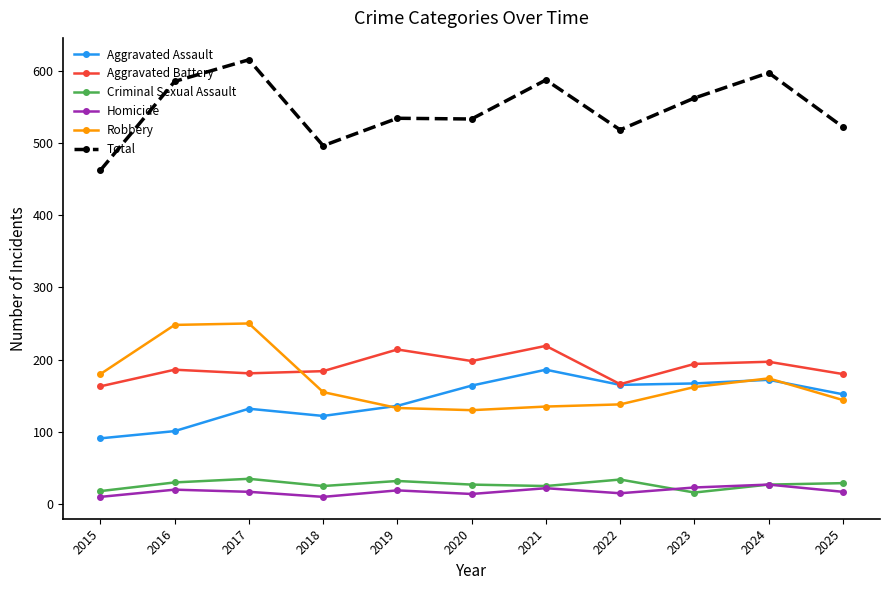

True or false: Aggravated Assault and Criminal Sexual Assault cross at least once.

False